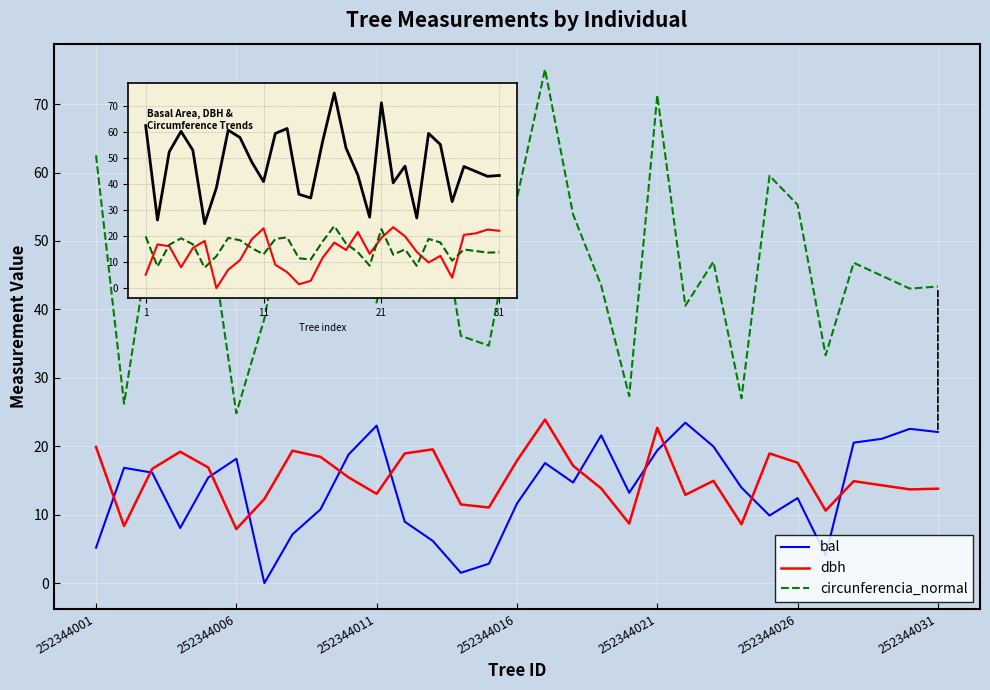

True or false: dbh and circunferencia_normal intersect in this chart.

False